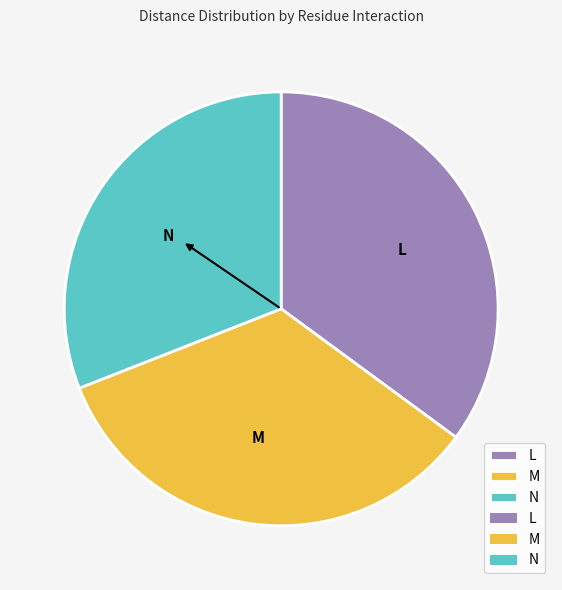

Is there a majority slice in this chart?

No